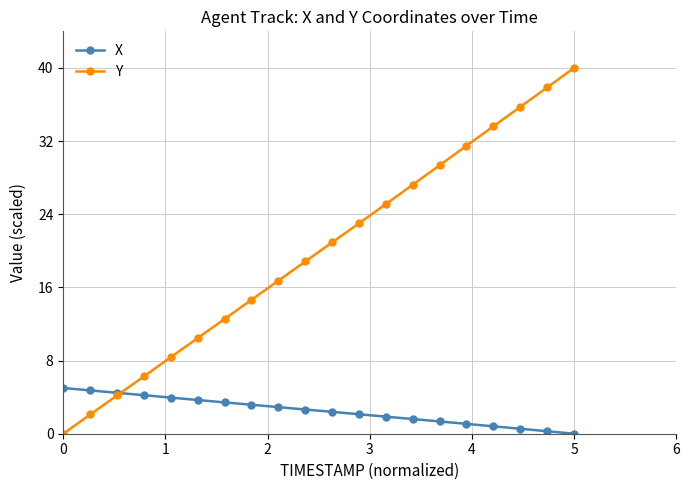

List the series in order of their overall mean, highest first.

Y, X